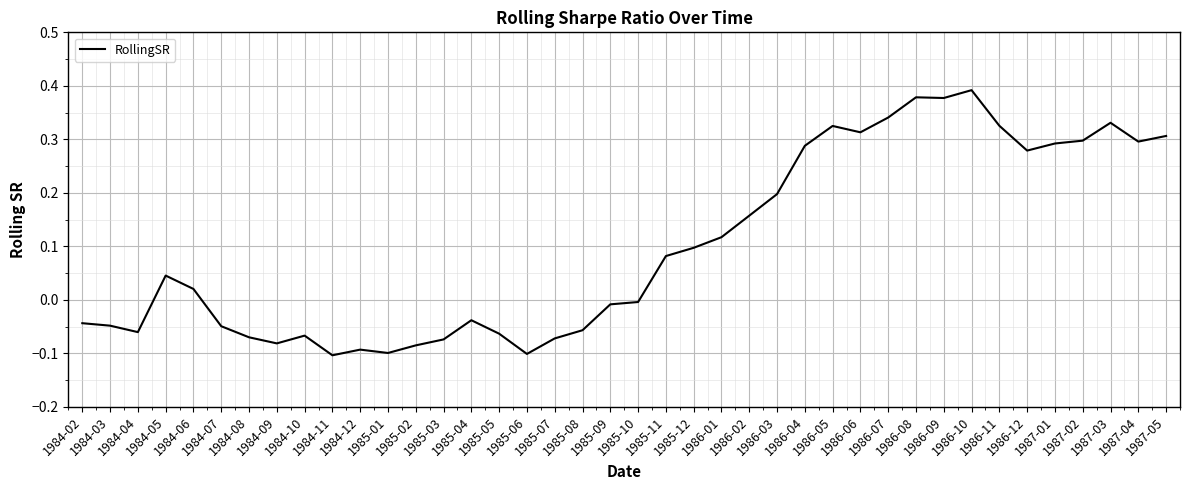

How many positive values are there?

21